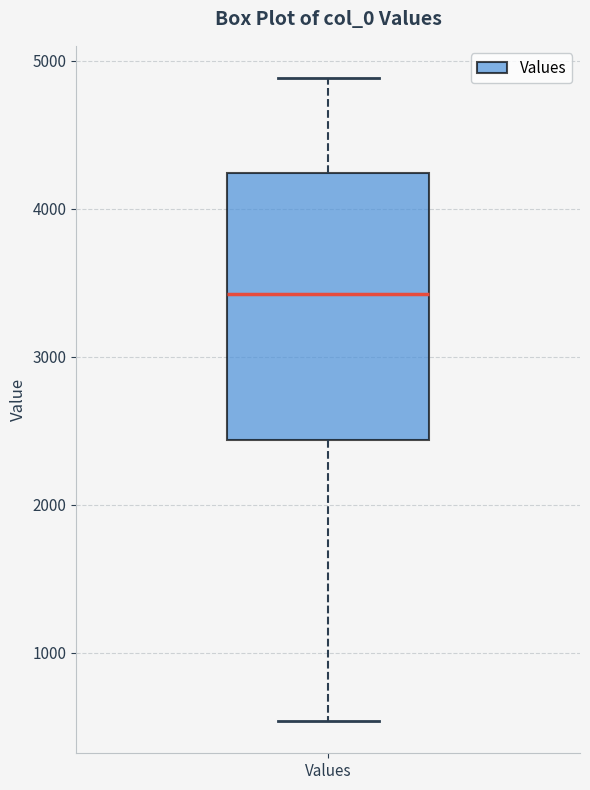

Transcribe this box plot: give where the median line is, the range the box spans, and where the two whiskers end, as read against the y-axis. The values are not printed on the chart, so give them approximately, as read against the axis.

median 3400, box 2400 to 4200, whiskers 500 to 4900